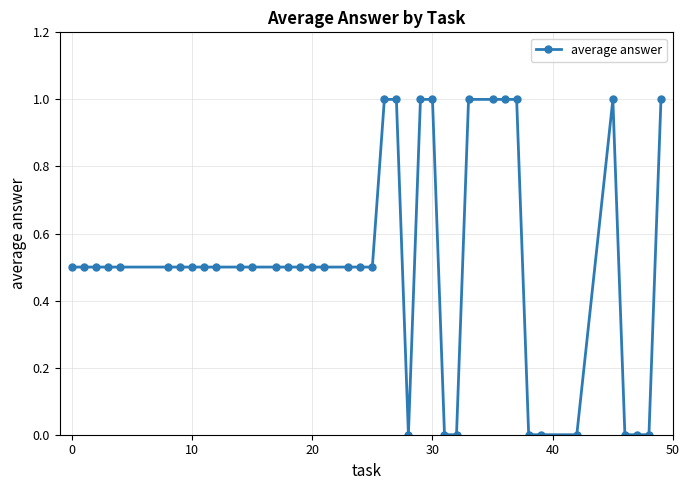

What is the value of the 11th point from the left?

0.5